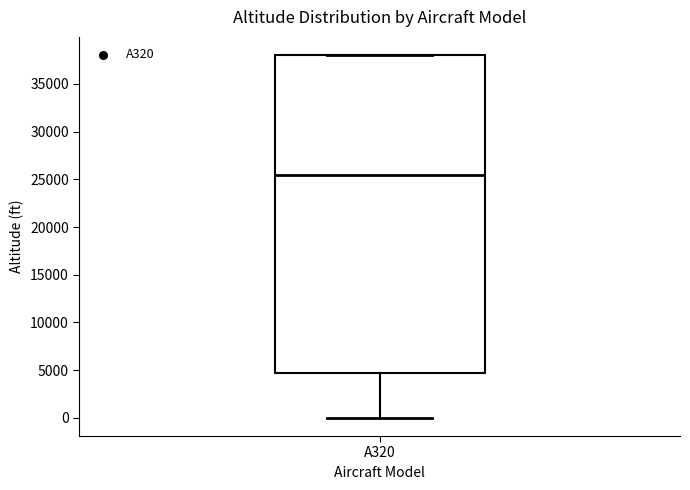

Read this box plot against the y-axis: the position of the median line, the range covered by the box, and the ends of both whiskers. The values are not printed on the chart, so give them approximately, as read against the axis.

median 25500, box 4500 to 38000, whiskers 0 to 38000